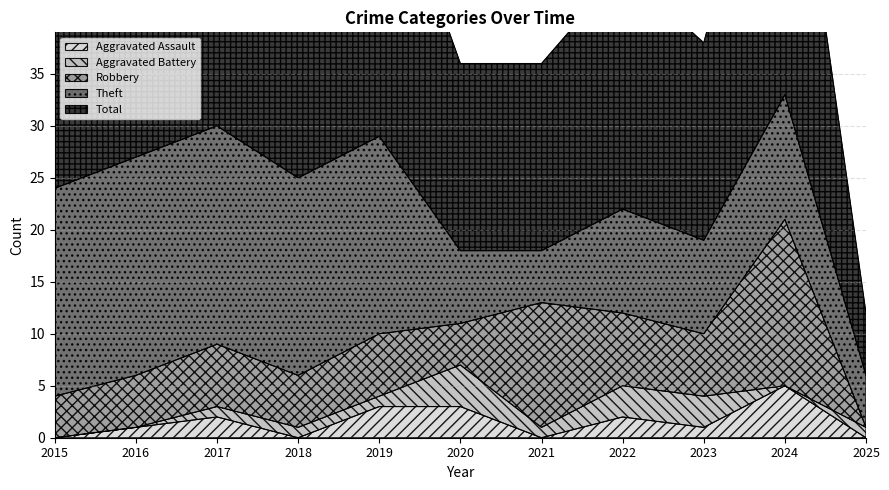

Which series has the largest total across all categories?

Total